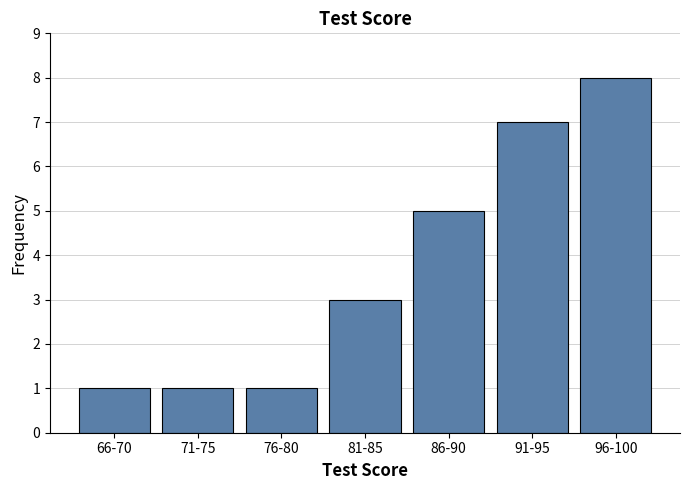

Reading left to right, list all the values displayed in this chart.

1	1	1	3	5	7	8